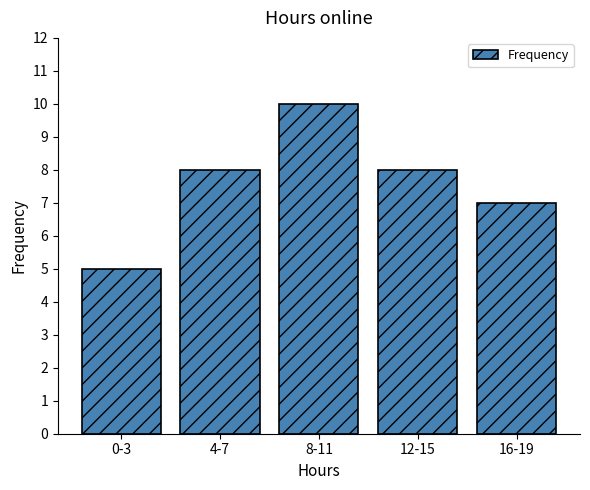

Reading left to right, list all the values displayed in this chart.

0-3=5	4-7=8	8-11=10	12-15=8	16-19=7